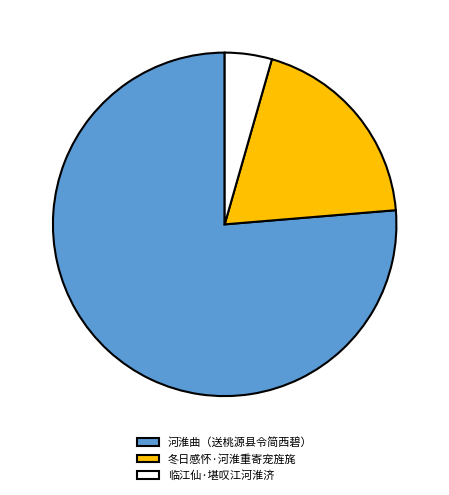

Approximately how many times larger is the value at 冬日感怀·河淮重寄宠旌旄 compared to 临江仙·堪叹江河淮济?

4.3